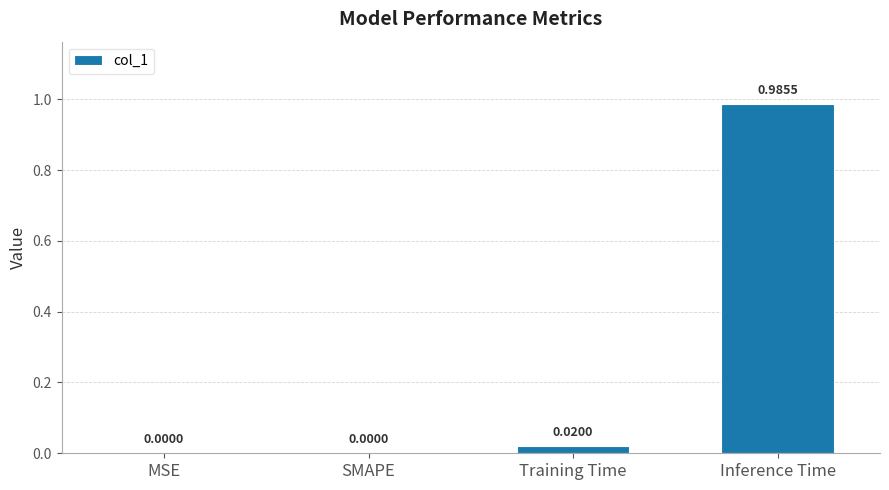

Which category has the highest value across all series?

Inference Time